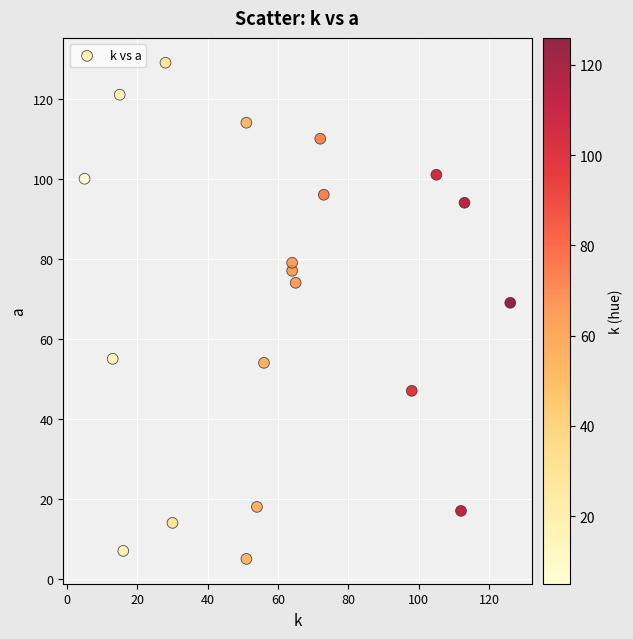

What Y value in the scatter plot is closest to 67?

69